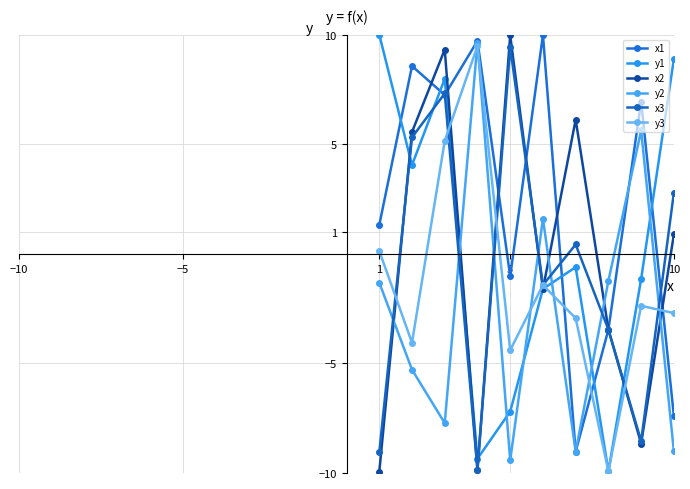

How many lines are shown in the chart?

6